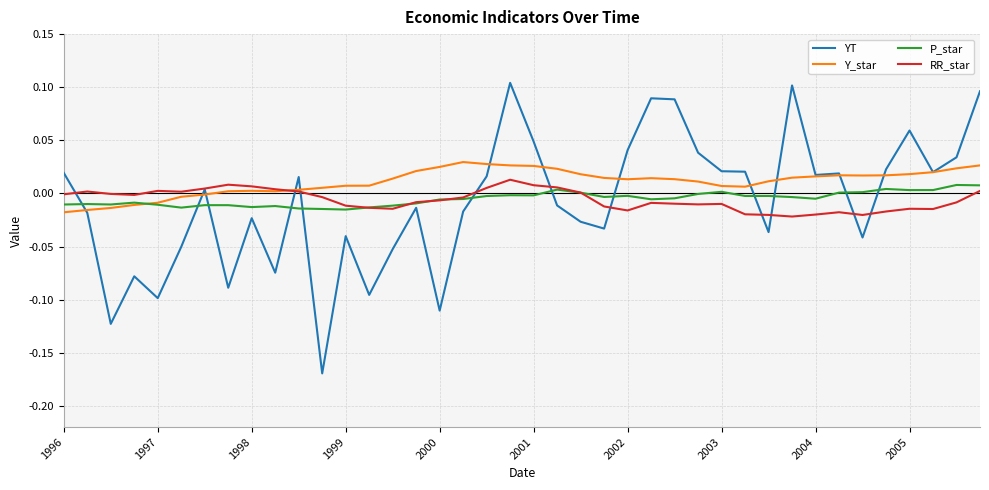

Which series has the largest total across all categories?

Y_star